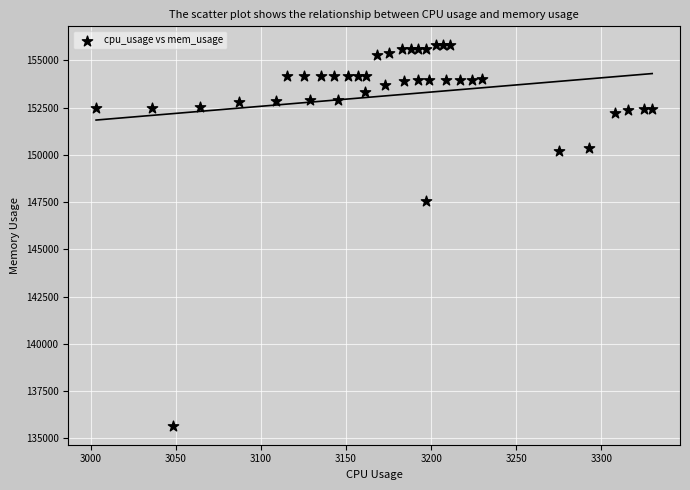

What Y value in the scatter plot is closest to 145730?

147536